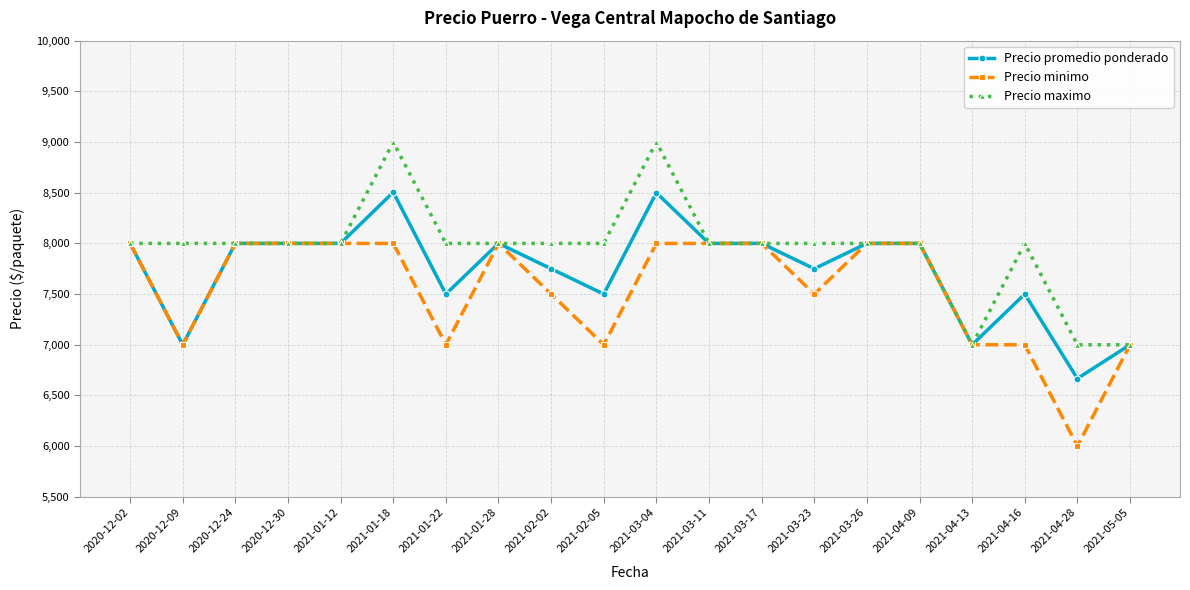

What is the difference between the maximum and minimum values in the Precio promedio ponderado series?

1838